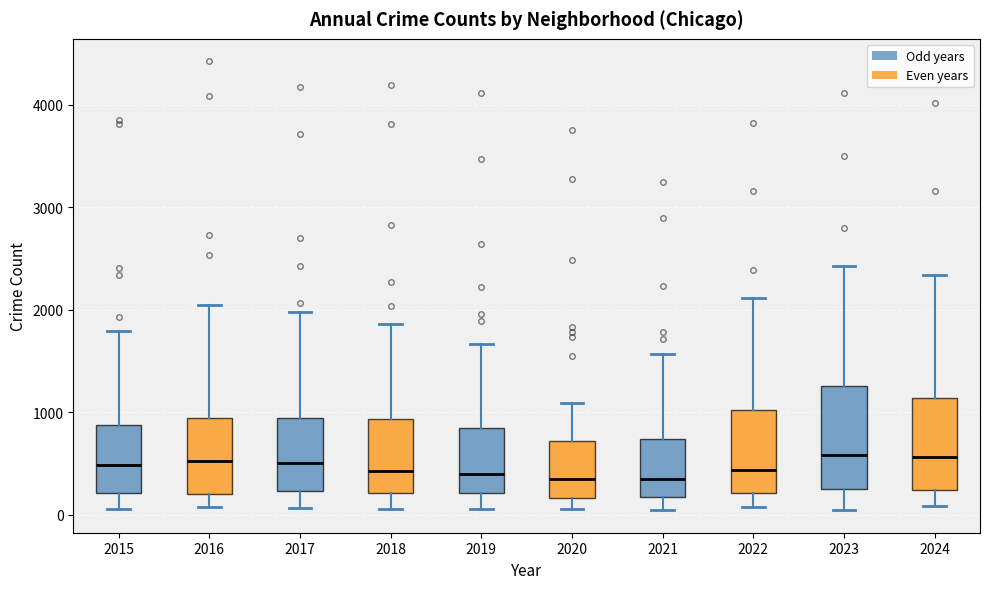

Reading left to right, transcribe this box plot: for each box, give where its median line is, the range the box spans, and where its two whiskers end, as read against the y-axis. The values are not printed on the chart, so give them approximately, as read against the axis.

2015: median 500, box 200 to 900, whiskers 100 to 1800
2016: median 500, box 200 to 900, whiskers 100 to 2100
2017: median 500, box 200 to 900, whiskers 100 to 2000
2018: median 400, box 200 to 900, whiskers 100 to 1900
2019: median 400, box 200 to 800, whiskers 100 to 1700
2020: median 400, box 200 to 700, whiskers 100 to 1100
2021: median 400, box 200 to 700, whiskers 0 to 1600
2022: median 400, box 200 to 1000, whiskers 100 to 2100
2023: median 600, box 300 to 1300, whiskers 100 to 2400
2024: median 600, box 200 to 1100, whiskers 100 to 2300